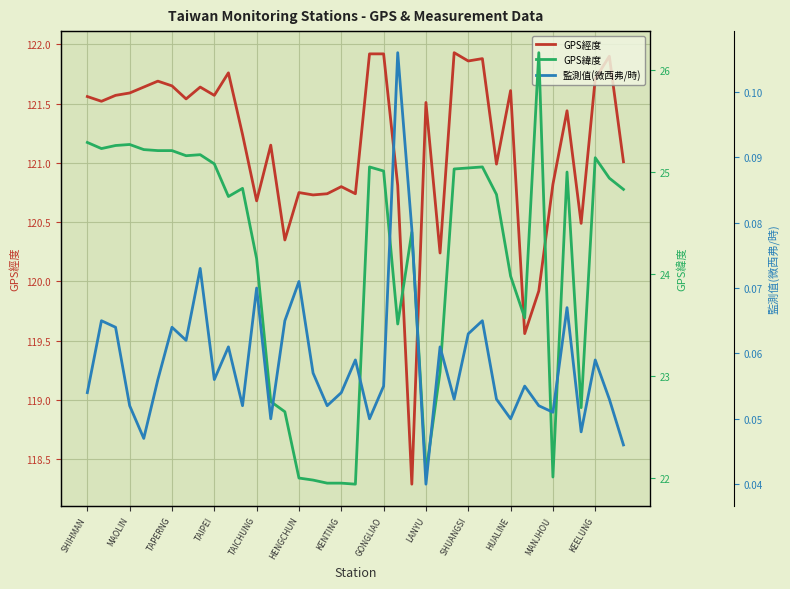

Is it true that GPS經度 equals 24.6 at SHUANGSI?

False